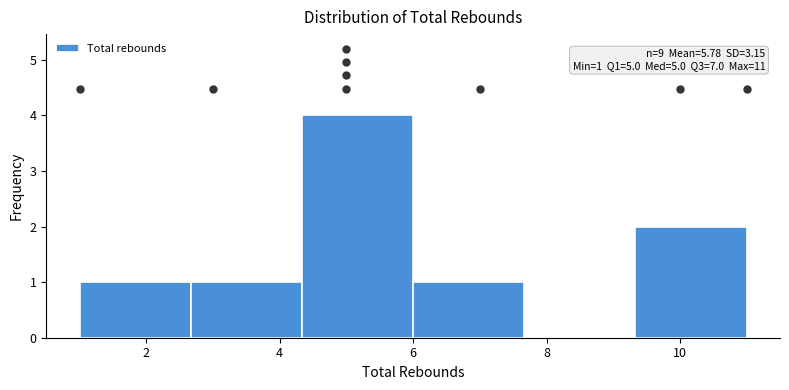

Over which range of the x-axis is the bar tallest?

4.4 to 6.0